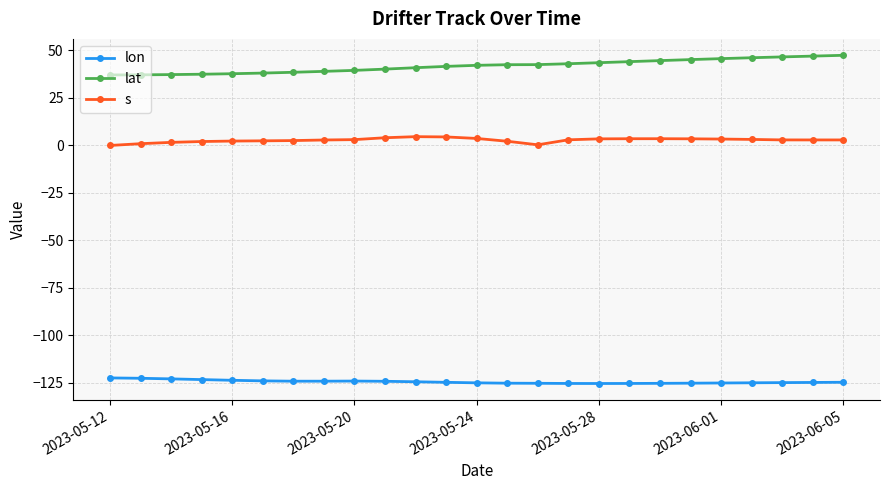

What is the value of the lon point at the 7th from the left?

-124.1